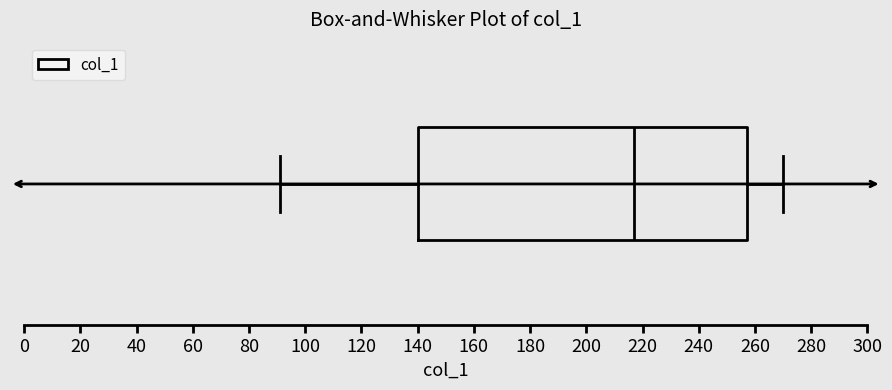

Where does the left whisker of the box end on the x-axis? The values are not printed on the chart, so give them approximately, as read against the axis.

92